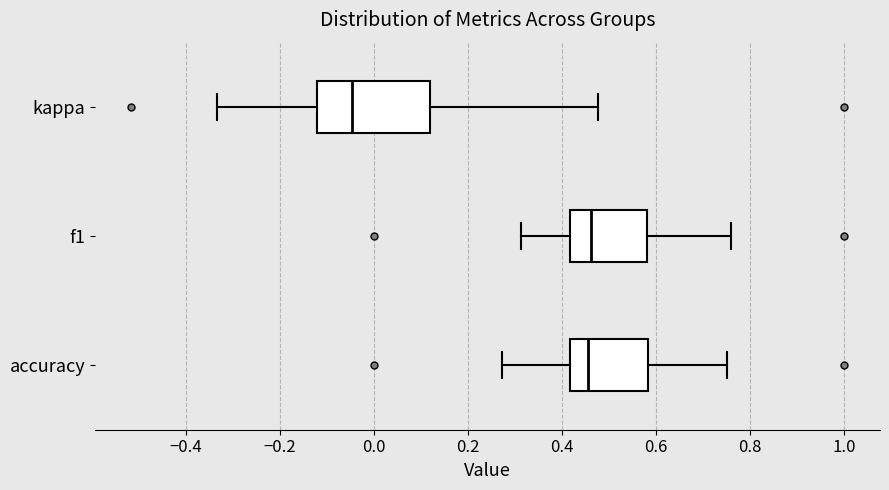

Reading bottom to top, transcribe this box plot: for each box, give where its median line is, the range the box spans, and where its two whiskers end, as read against the x-axis. The values are not printed on the chart, so give them approximately, as read against the axis.

accuracy: median 0.46, box 0.42 to 0.58, whiskers 0.28 to 0.76
f1: median 0.46, box 0.42 to 0.58, whiskers 0.32 to 0.76
kappa: median -0.04, box -0.12 to 0.12, whiskers -0.34 to 0.48